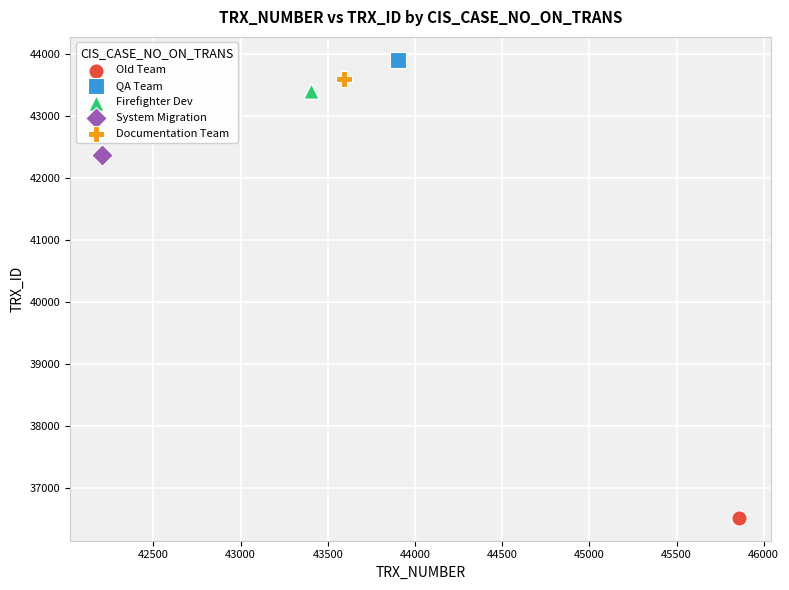

What are all the series names shown in the legend?

Old Team, QA Team, Firefighter Dev, System Migration, Documentation Team